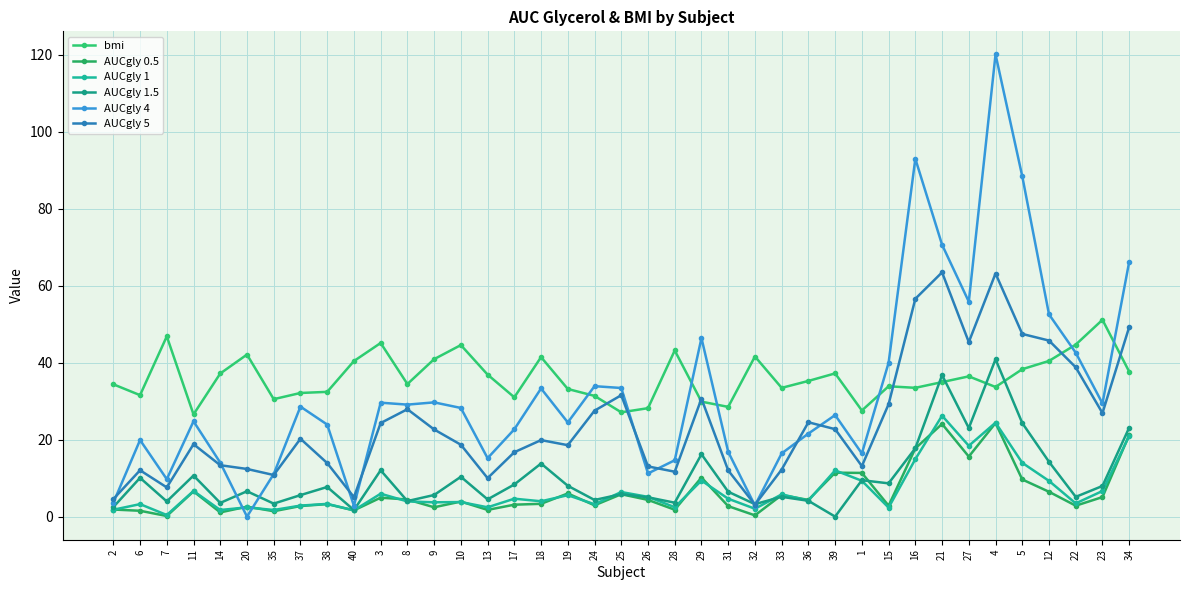

Does the chart display data point markers on the line(s)?

Yes